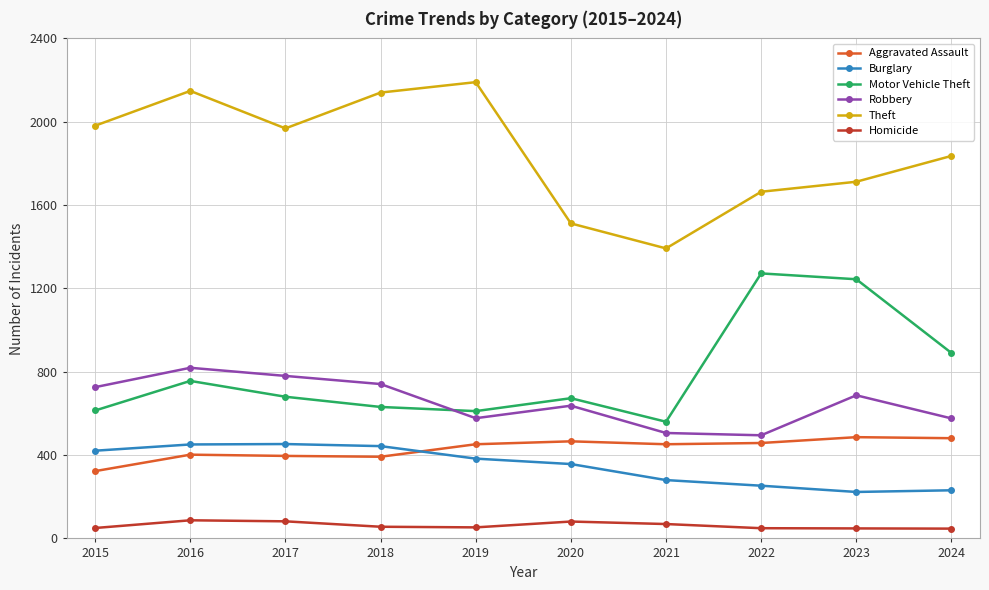

True or false: Robbery has a value of 1134 at 2018.

False